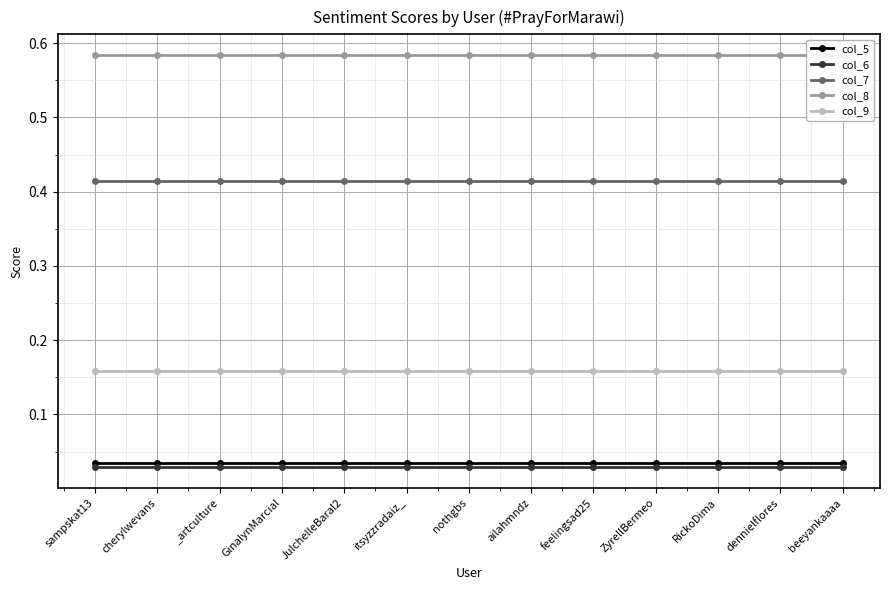

What position from the right is itsyzzradaiz_?

8